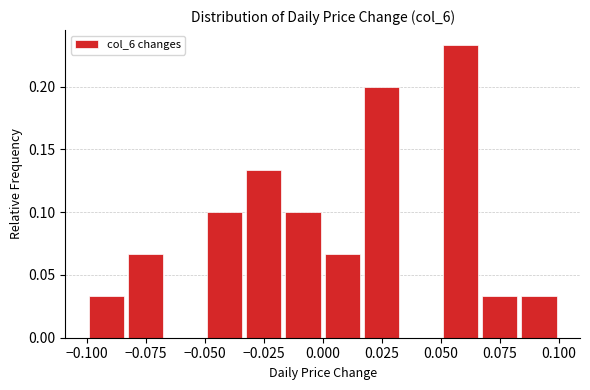

Around what value on the x-axis is the tallest bar? Give the approximate position of its centre, as read against the axis.

0.060